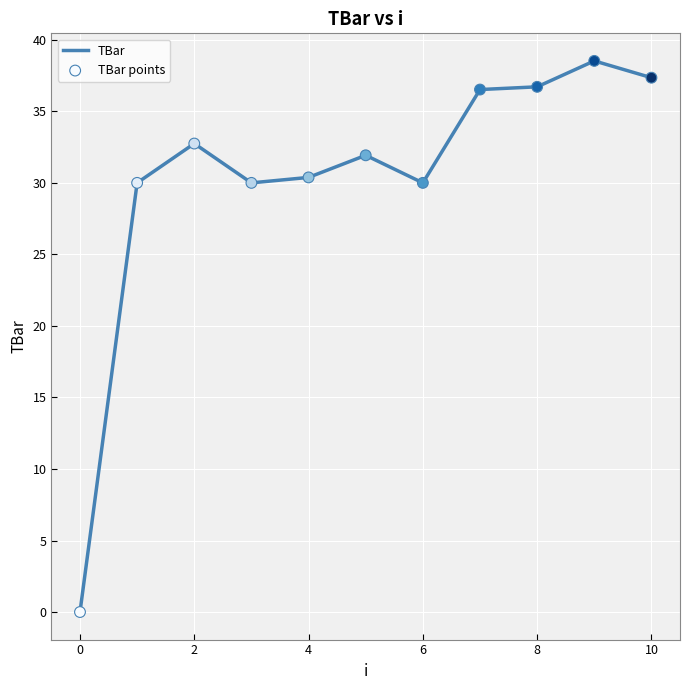

What is the difference between the maximum and minimum values?

38.5